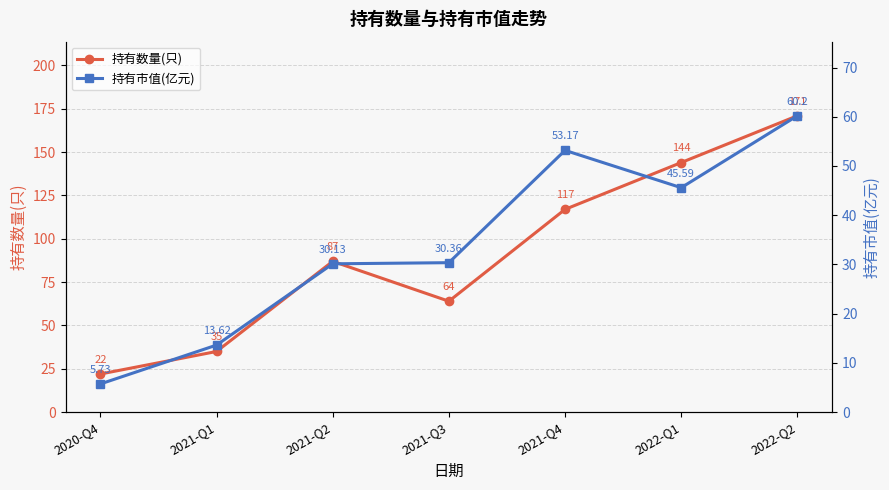

What is the spread (max minus min) of values at 2022-Q2?

110.8